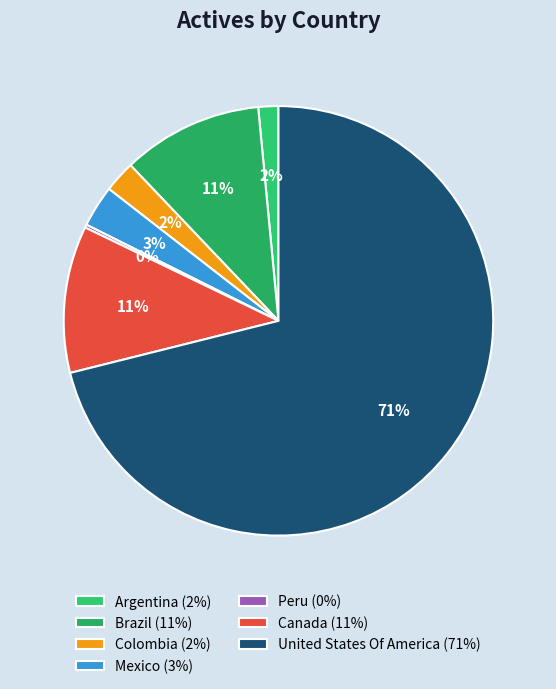

To the nearest percent, what is the average slice percentage?

14%